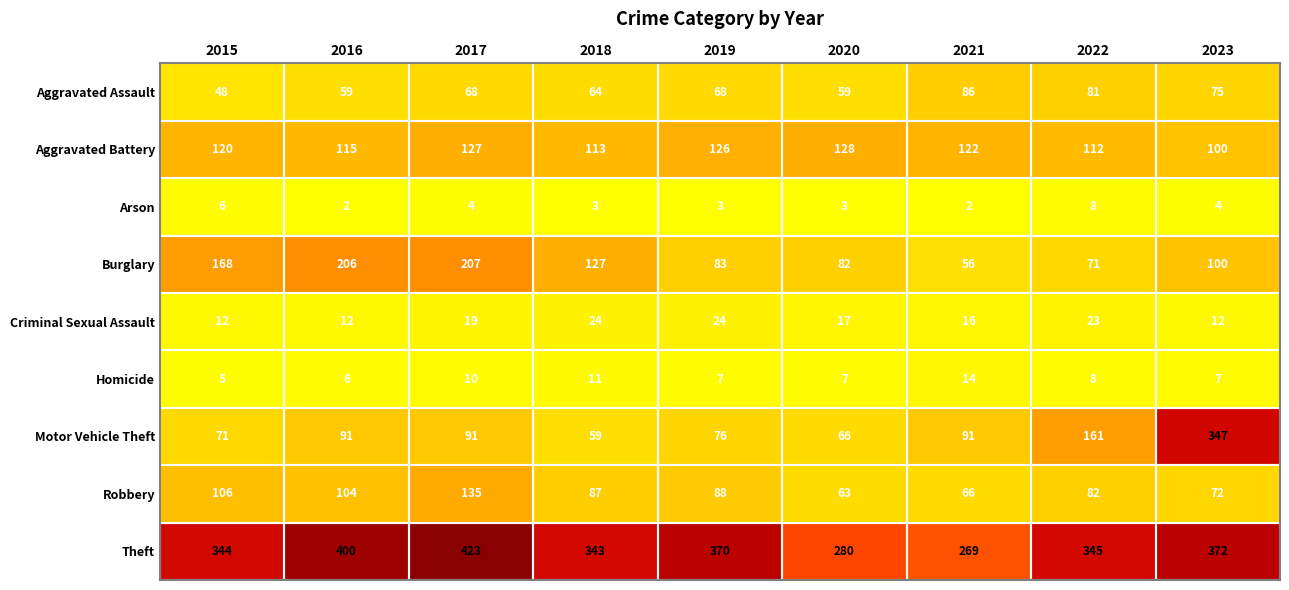

The Aggravated Assault series shows 68 at 2017. True or false?

True